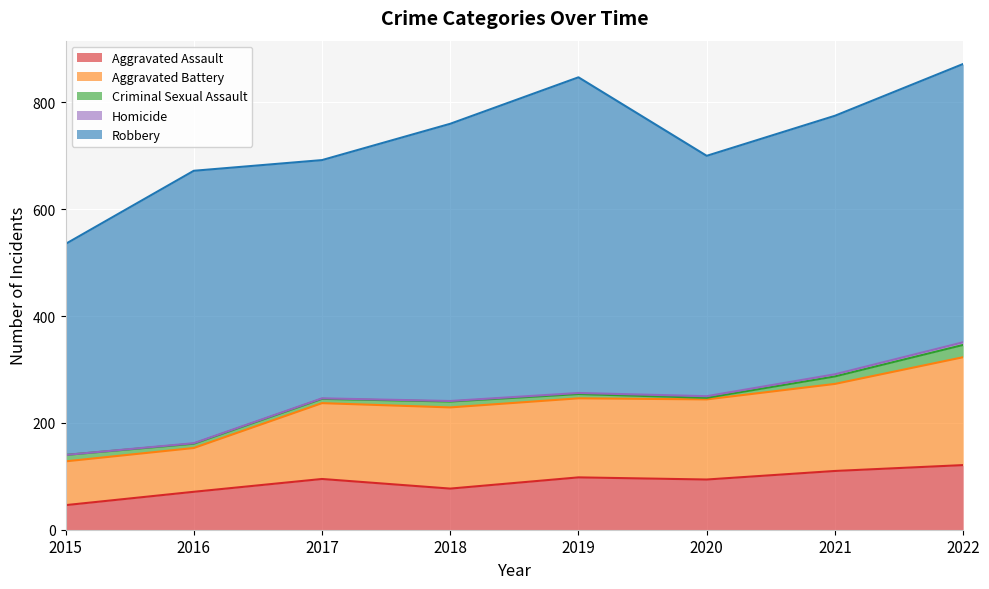

What is the difference between the maximum and minimum values in the Criminal Sexual Assault series?

20